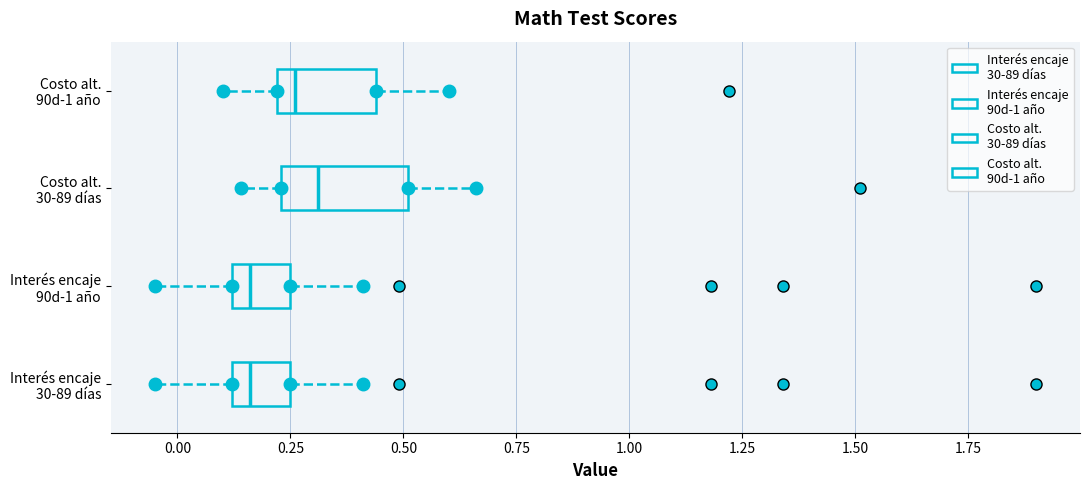

Reading bottom to top, read every box against the x-axis: the position of its median line, the range the box covers, and the ends of its whiskers. The values are not printed on the chart, so give them approximately, as read against the axis.

Interés encaje 30-89 días: median 0.15, box 0.10 to 0.25, whiskers -0.05 to 0.40
Interés encaje 90d-1 año: median 0.15, box 0.10 to 0.25, whiskers -0.05 to 0.40
Costo alt. 30-89 días: median 0.30, box 0.25 to 0.50, whiskers 0.15 to 0.65
Costo alt. 90d-1 año: median 0.25, box 0.20 to 0.45, whiskers 0.10 to 0.60